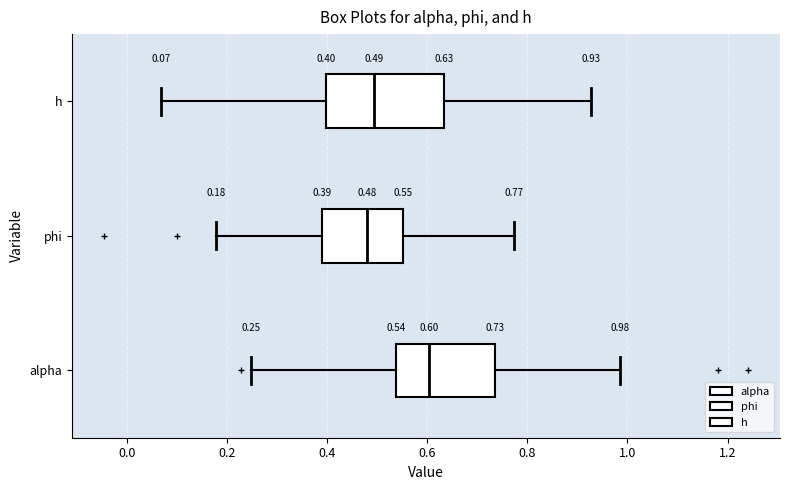

Which box is the widest, from its left edge to its right edge?

h